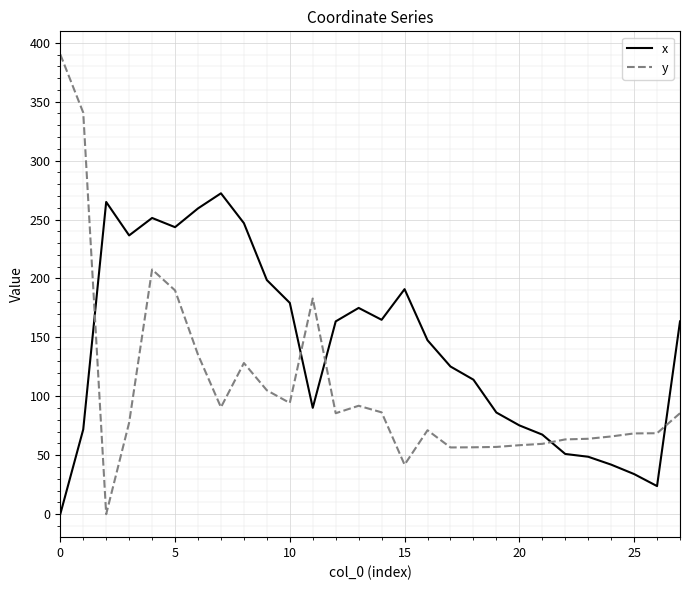

How many intersections are there between x and y?

5